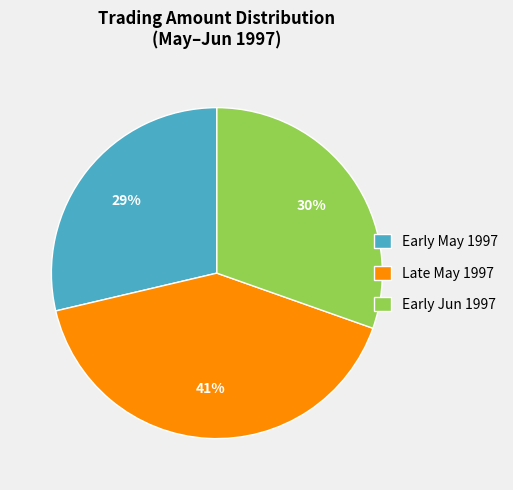

To the nearest percent, what percentage of the pie is Early Jun 1997?

30%